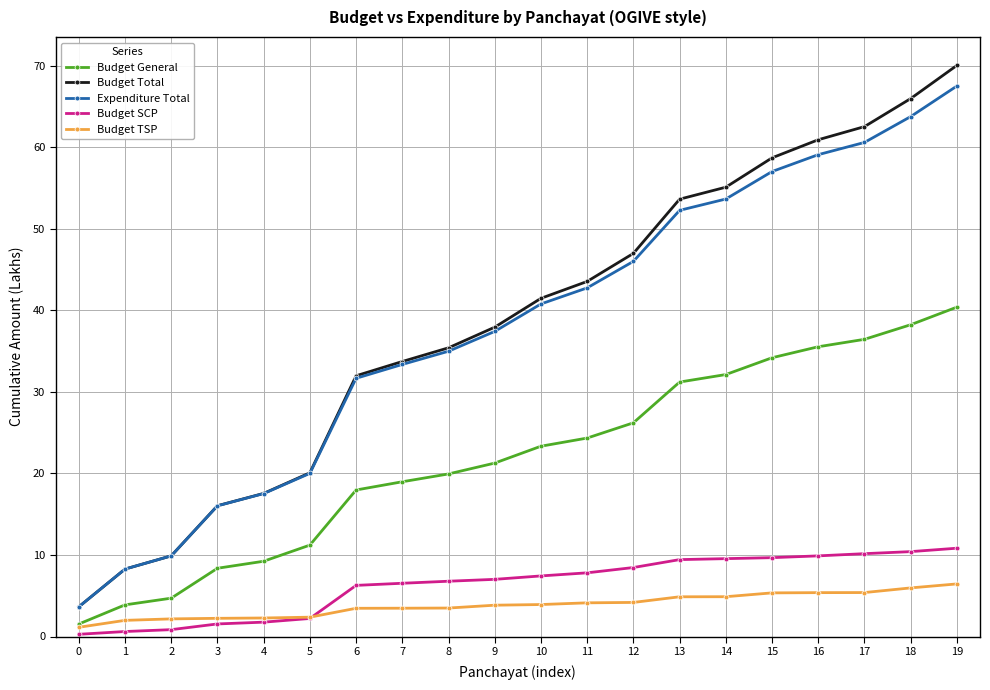

Where is Expenditure Total nearest to the value 35?

8